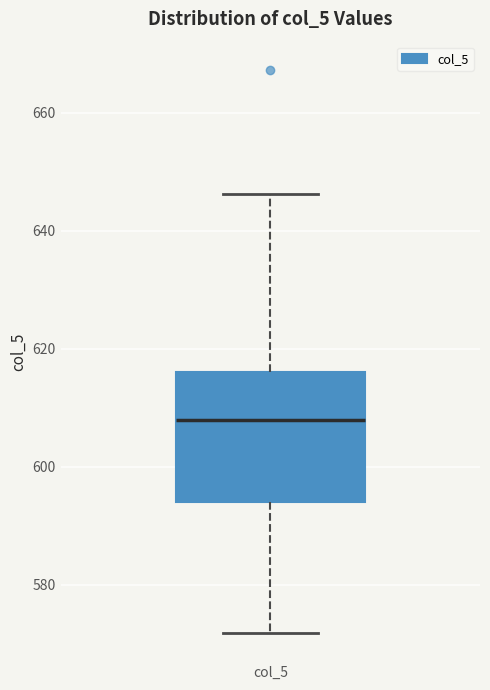

Where does the upper whisker of the box for col_5 end on the y-axis? The values are not printed on the chart, so give them approximately, as read against the axis.

646